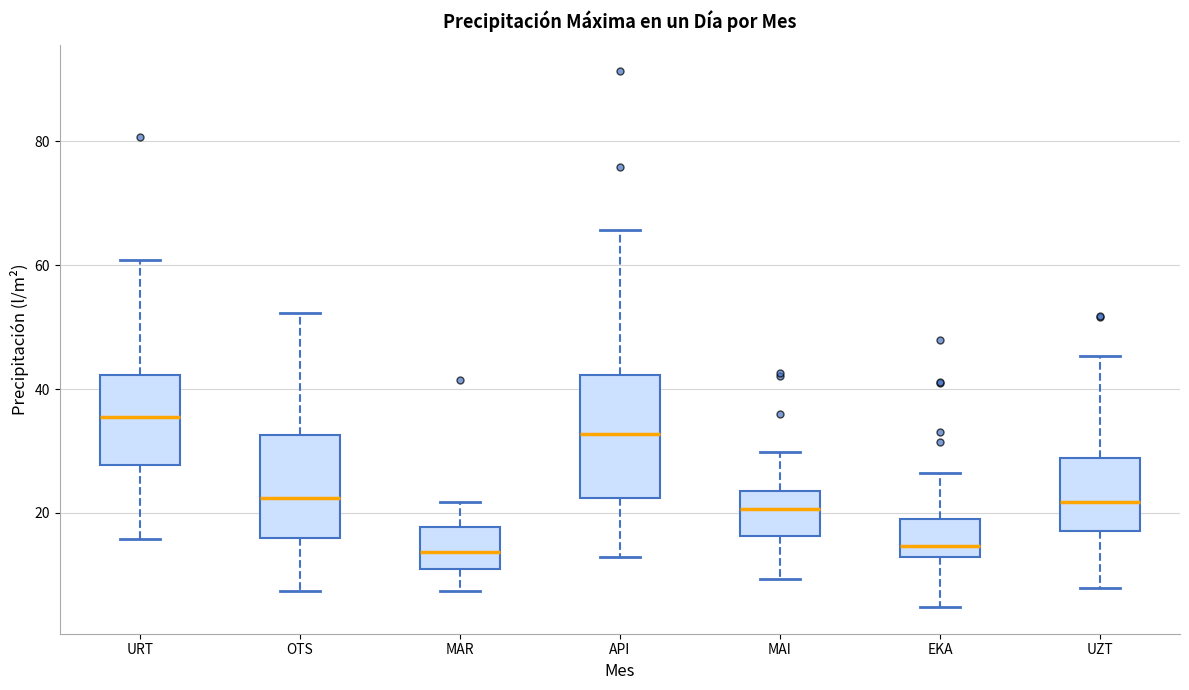

Which box has the highest median line?

URT